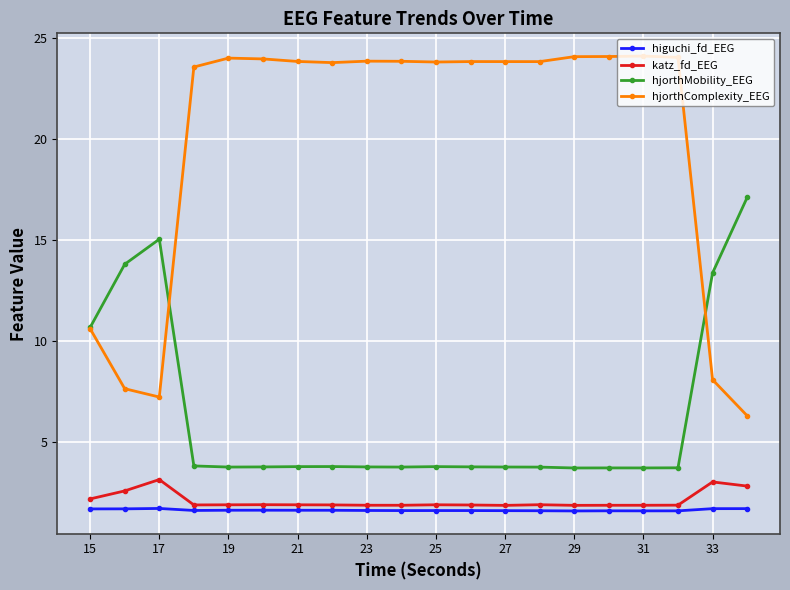

Which series has the largest total across all categories?

hjorthComplexity_EEG